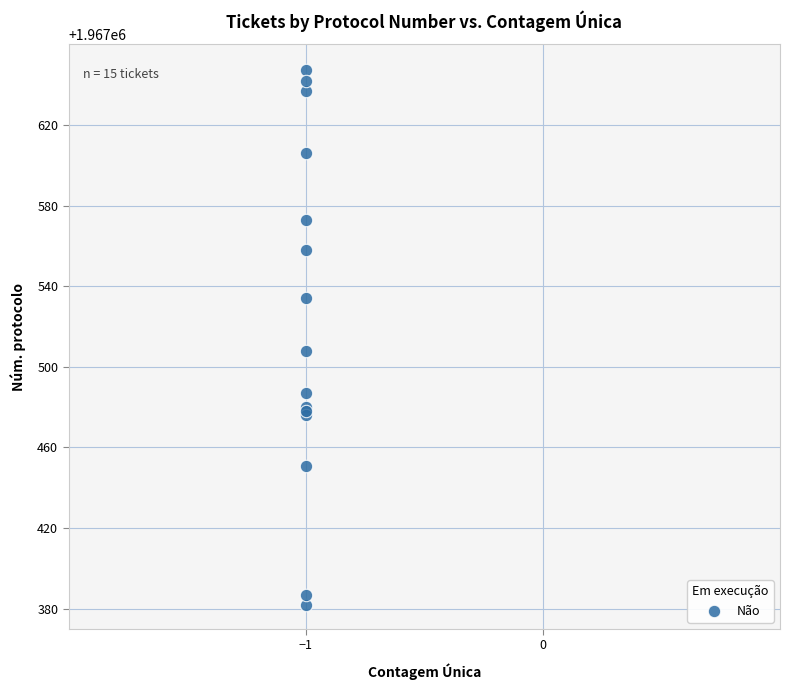

What Y value in the scatter plot is closest to 1967514?

1967508